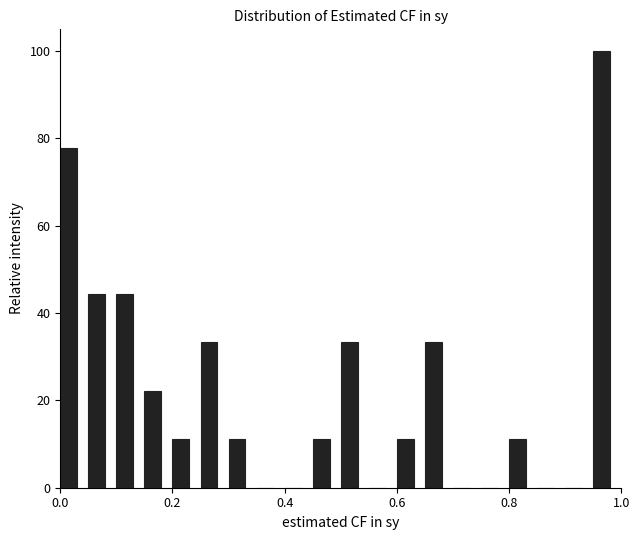

Around what value on the x-axis is the tallest bar? Give the approximate position of its centre, as read against the axis.

0.96